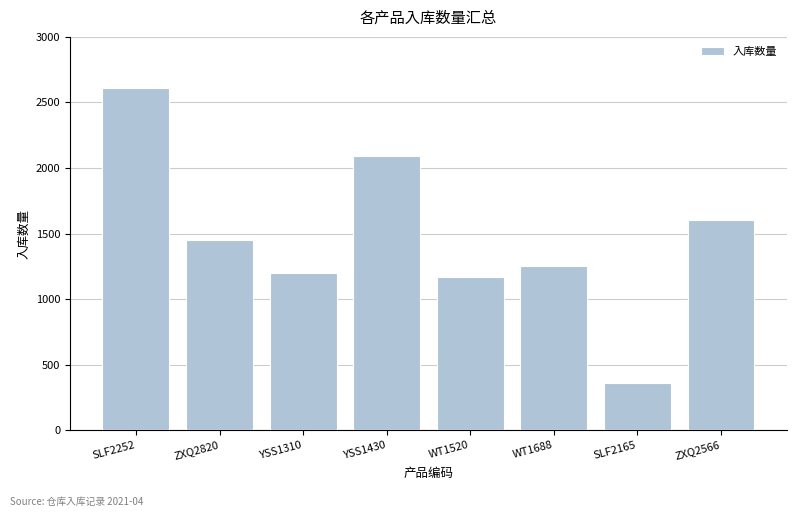

What is the difference between the second highest and minimum values?

1730